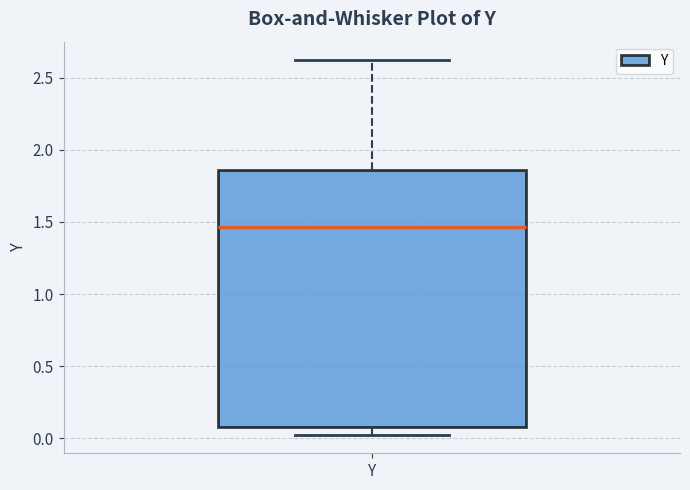

Where is the lower edge of the box for Y on the y-axis? The values are not printed on the chart, so give them approximately, as read against the axis.

0.10